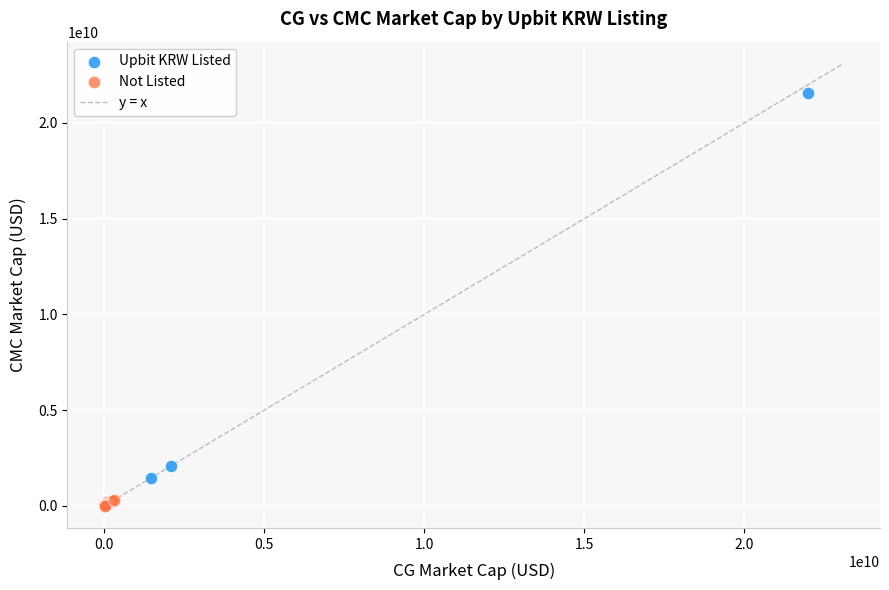

Which series has the widest spread of Y values?

Upbit KRW Listed